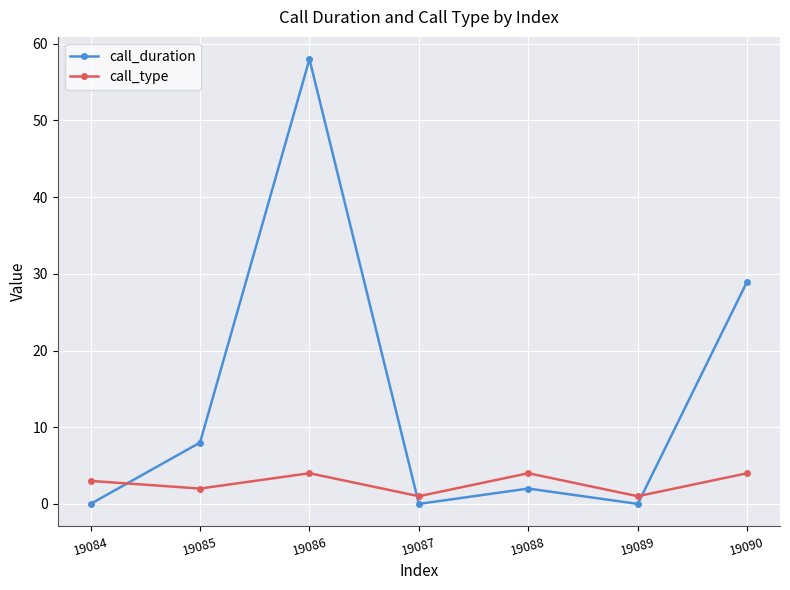

Which series changed the most between 19087 and 19090?

call_duration